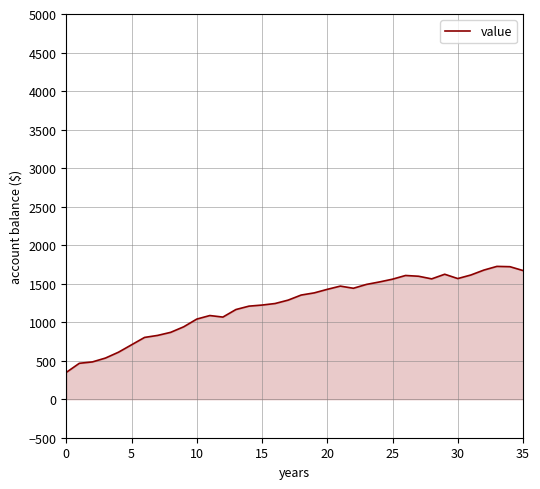

True or false: there are more than 1 points higher than both neighbors.

True